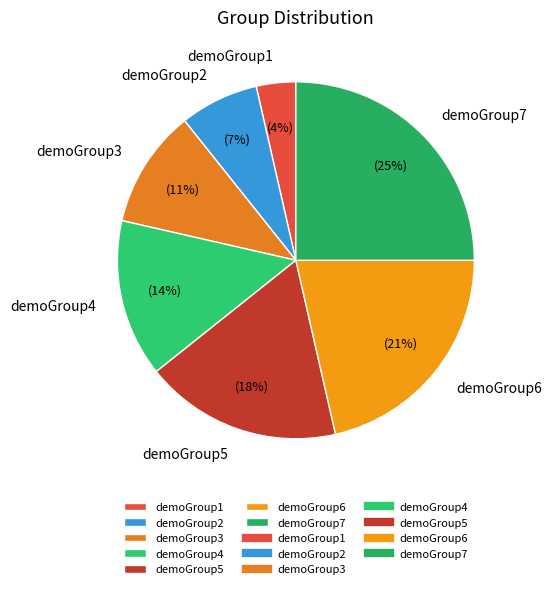

Between demoGroup4 and demoGroup2, which is larger?

demoGroup4